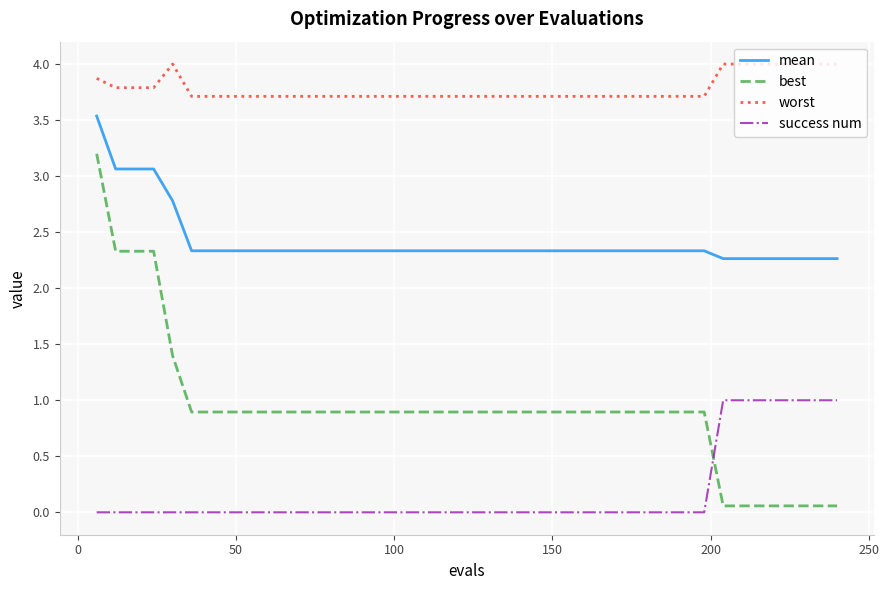

Which series has the largest total across all categories?

worst